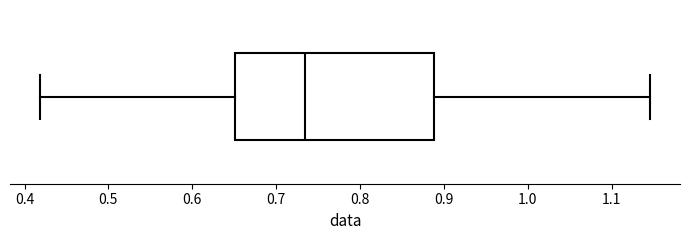

Transcribe this box plot: give where the median line is, the range the box spans, and where the two whiskers end, as read against the x-axis. The values are not printed on the chart, so give them approximately, as read against the axis.

median 0.74, box 0.65 to 0.89, whiskers 0.42 to 1.15